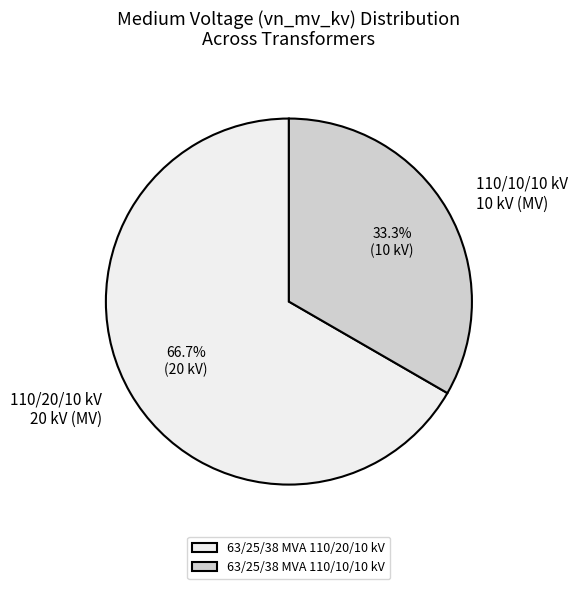

To the nearest percent, what is the average slice percentage?

50%